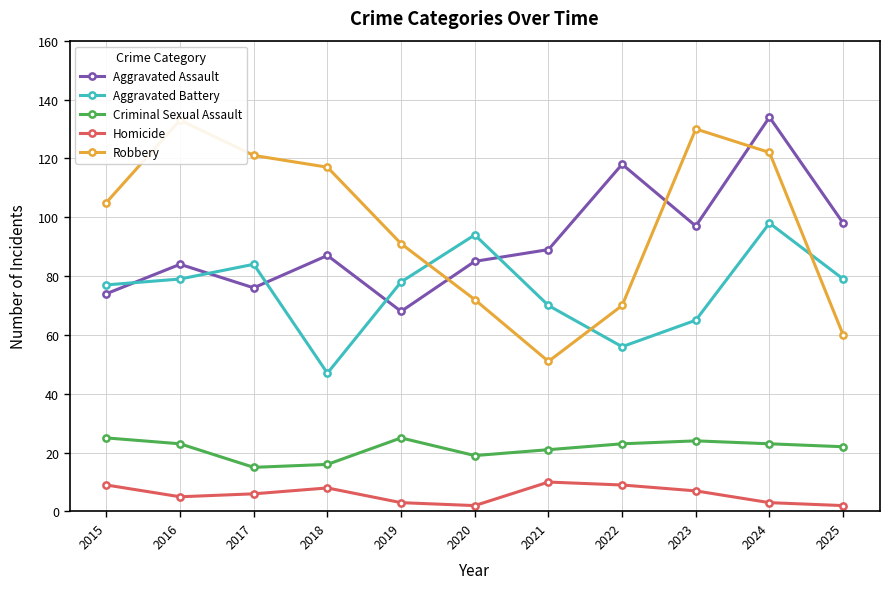

How many intersections are there between Aggravated Battery and Aggravated Assault?

5